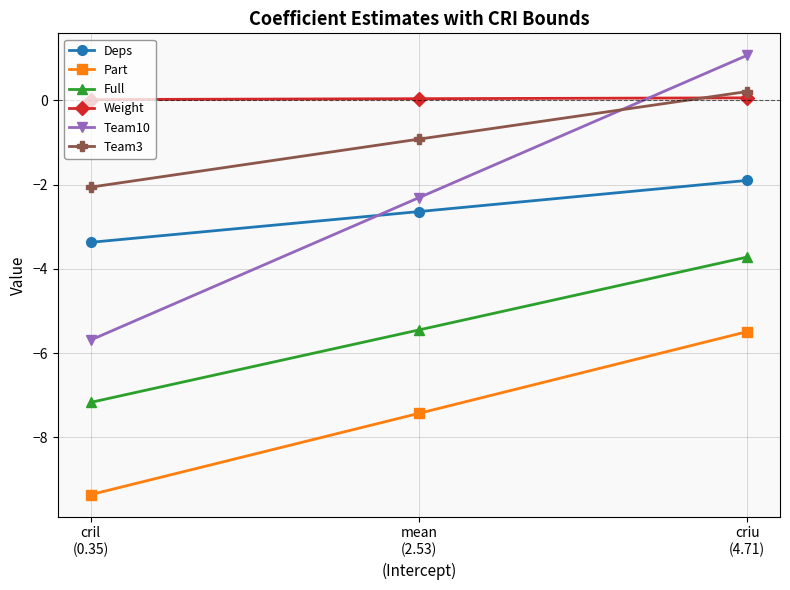

The Full series shows -7.2 at cril
(0.35). True or false?

True